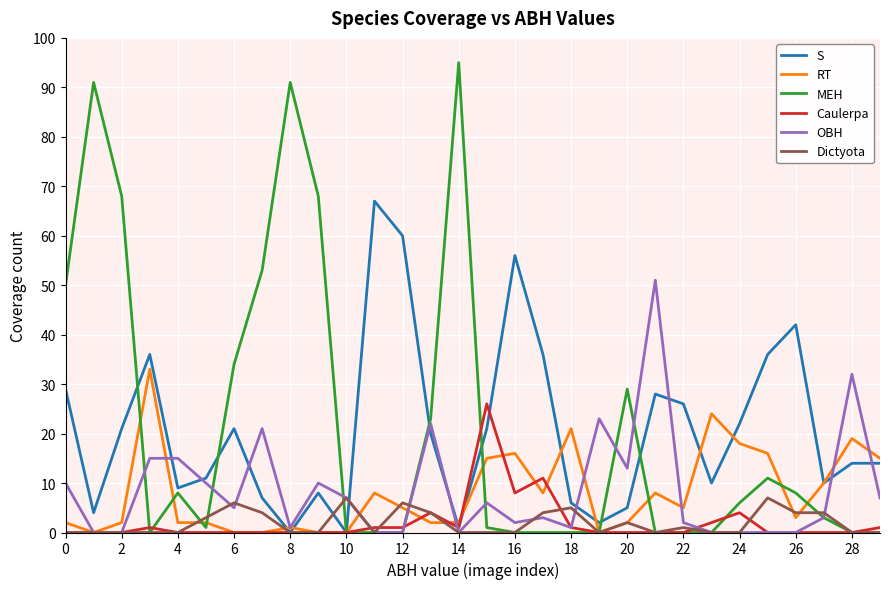

How many times do OBH and S cross each other?

10